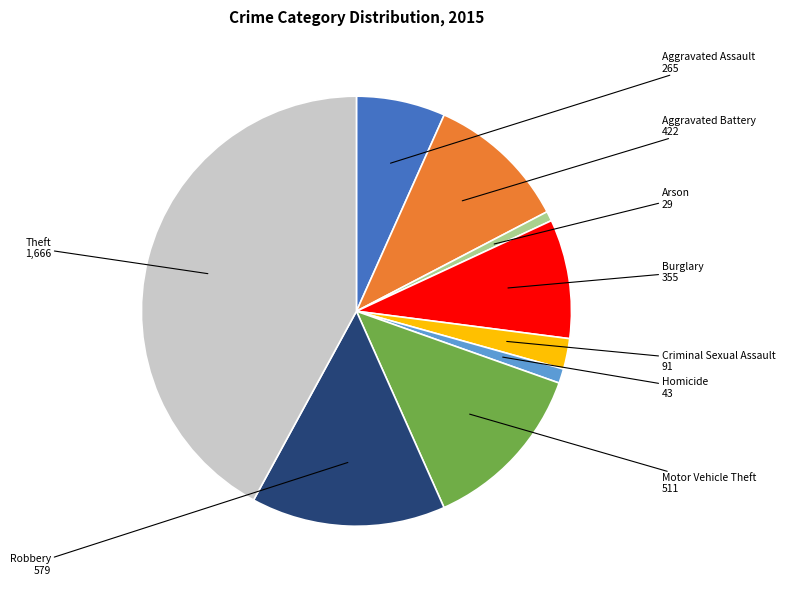

Is it true that Aggravated Battery is 11% of the pie?

True